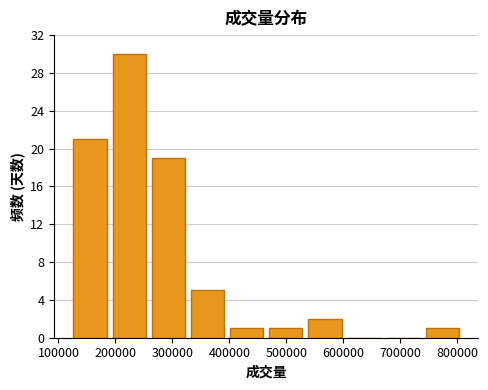

Reading left to right, list every bar in this chart as the range it spans on the x-axis followed by its height. Neither the bar edges nor the heights are printed on the chart, so give them approximately, as read against the axes.

120000 to 190000: 21
190000 to 260000: 30
260000 to 330000: 19
330000 to 400000: 5
400000 to 460000: 1
460000 to 530000: 1
530000 to 600000: 2
600000 to 670000: 0
670000 to 740000: 0
740000 to 810000: 1